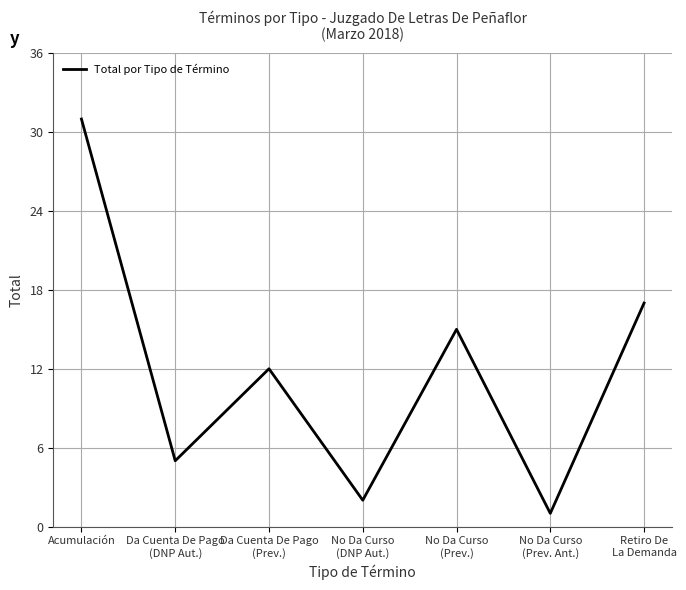

Reading left to right, what are all the values shown in this chart?

Acumulación=31	Da Cuenta De Pago
(DNP Aut.)=5	Da Cuenta De Pago
(Prev.)=12	No Da Curso
(DNP Aut.)=2	No Da Curso
(Prev.)=15	No Da Curso
(Prev. Ant.)=1	Retiro De
La Demanda=17